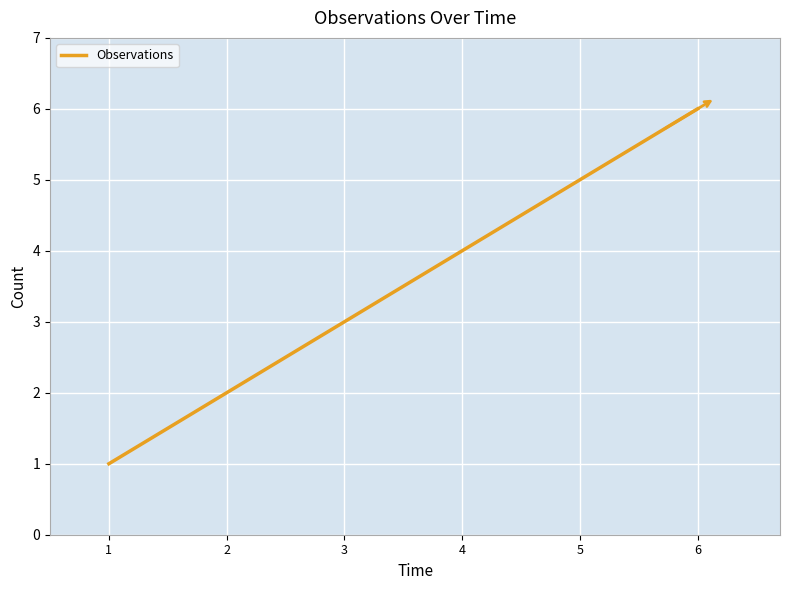

Reading left to right, transcribe all the data shown in this chart.

1=1	2=2	3=3	4=4	5=5	6=6